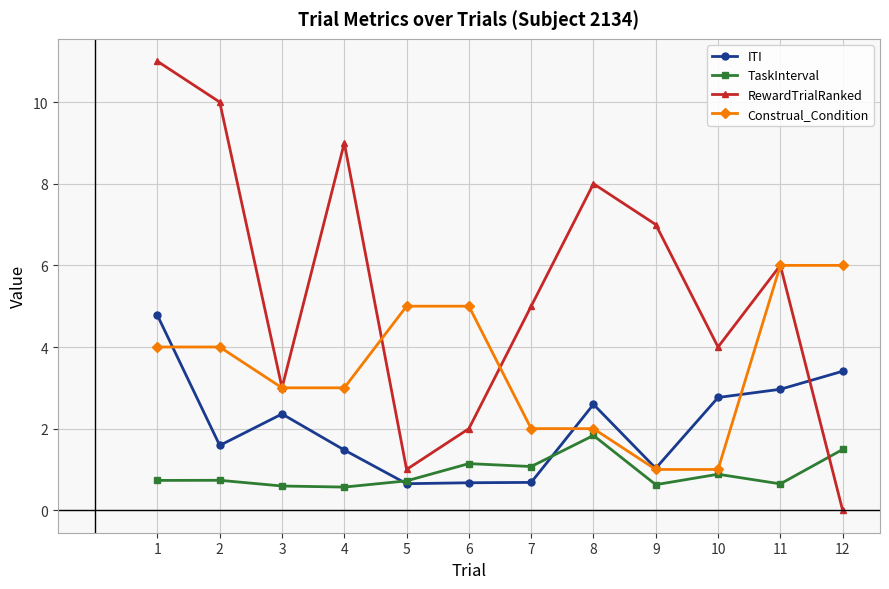

Which series has the widest spread of values?

RewardTrialRanked